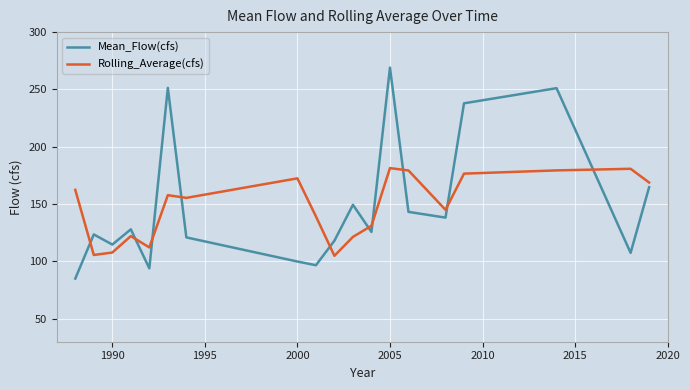

Count the number of categories in the chart.

19